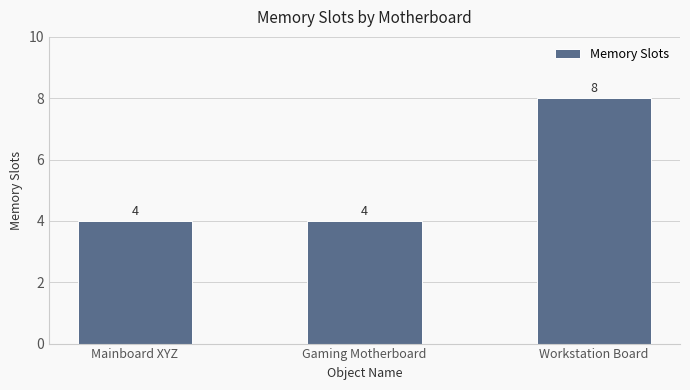

The value at Workstation Board is 14. True or false?

False